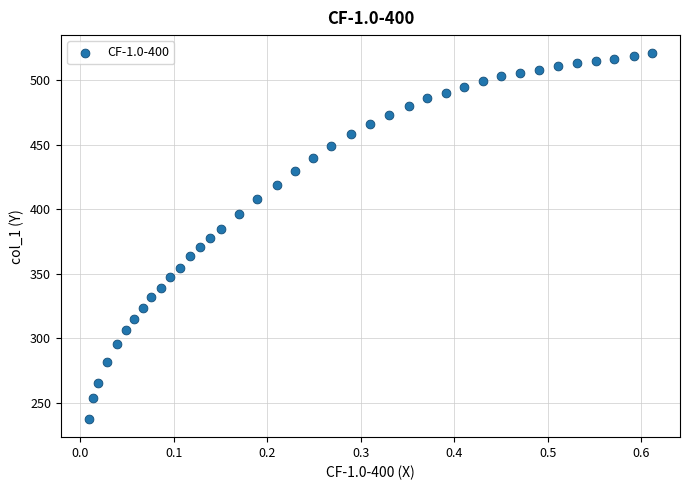

What is the range of X values (max minus min)?

0.6